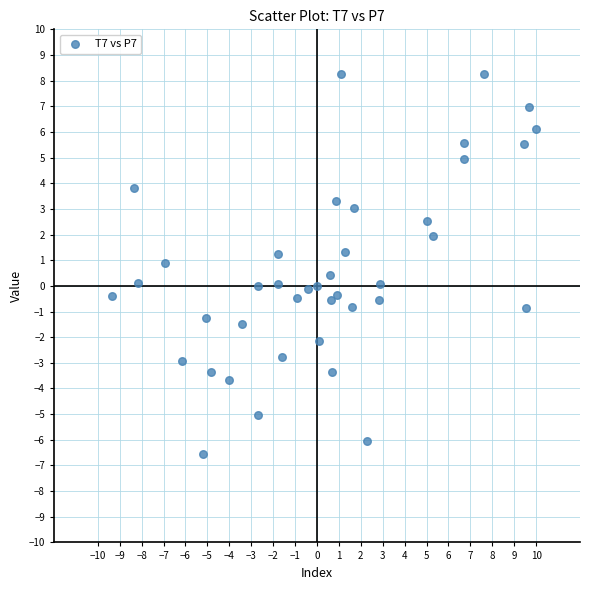

What is the range of Y values (max minus min)?

14.8